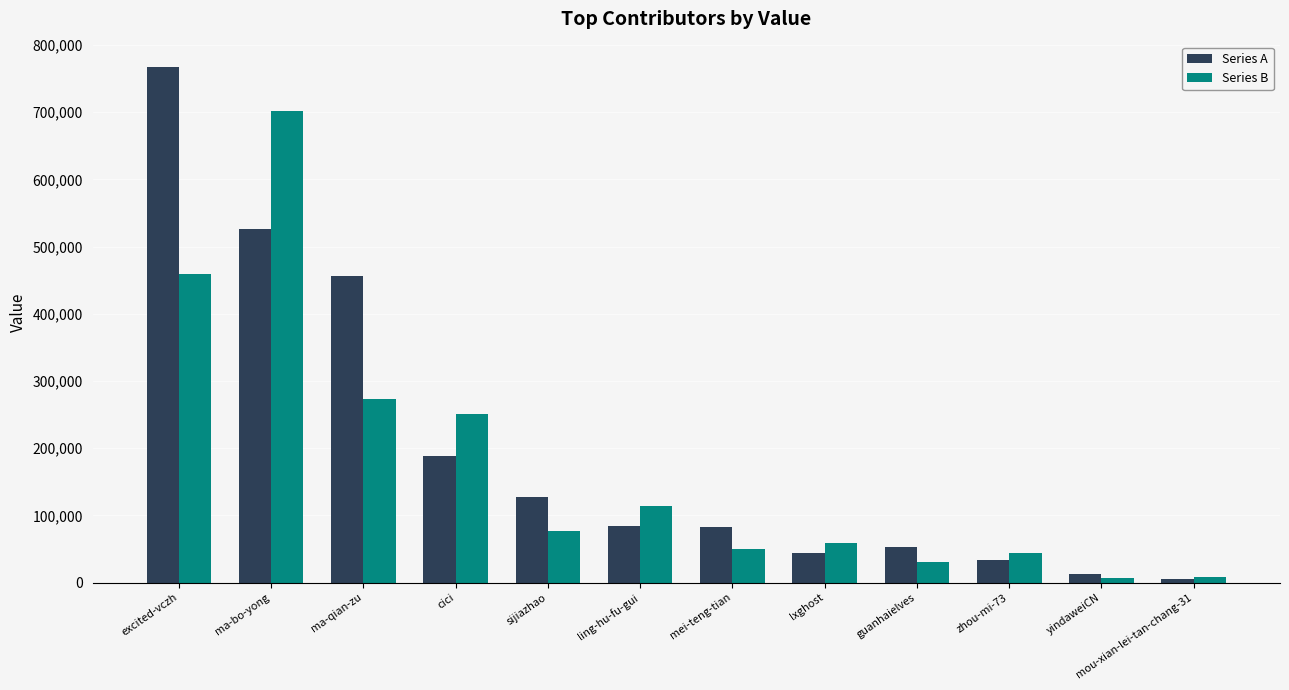

At which category does the chart reach its peak across all series?

excited-vczh